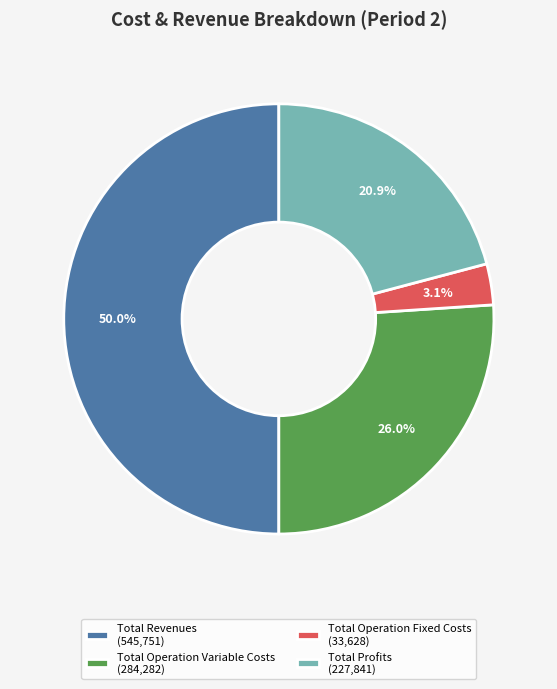

Which slice is the smallest?

Total Operation Fixed Costs (33,628)